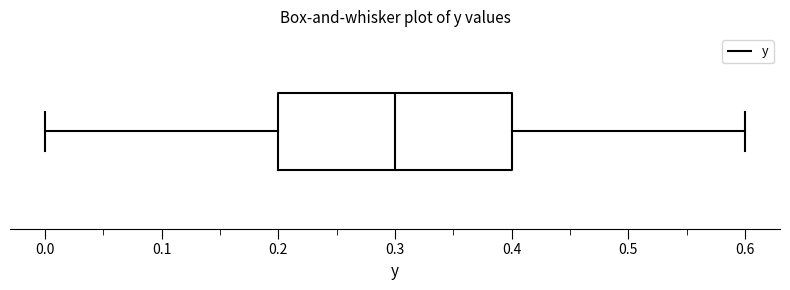

Read this box plot against the x-axis: the position of the median line, the range covered by the box, and the ends of both whiskers. The values are not printed on the chart, so give them approximately, as read against the axis.

median 0.3, box 0.2 to 0.4, whiskers 0.0 to 0.6